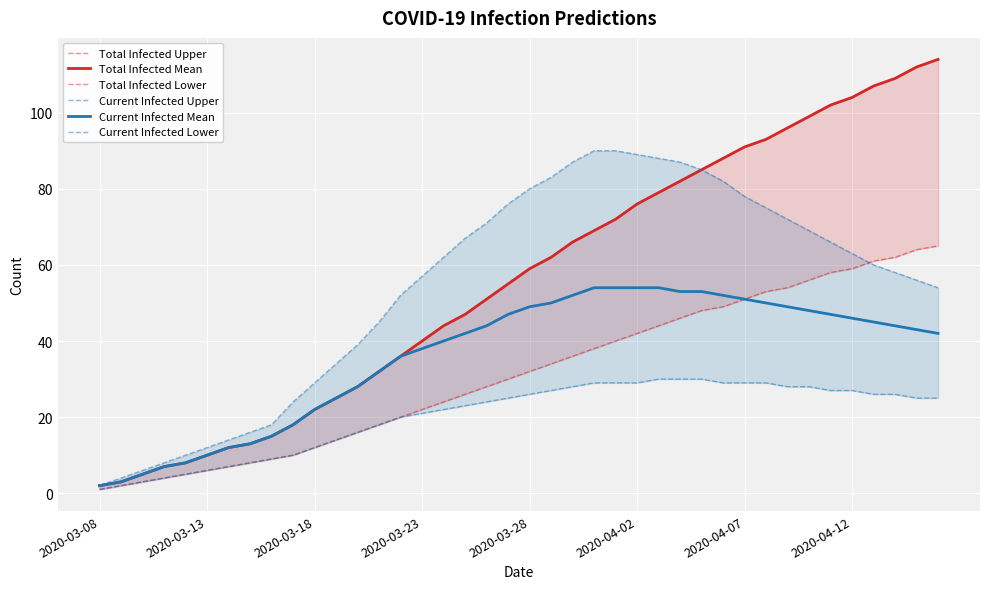

What are all the series names shown in the legend?

Total Infected Upper, Total Infected Mean, Total Infected Lower, Current Infected Upper, Current Infected Mean, Current Infected Lower